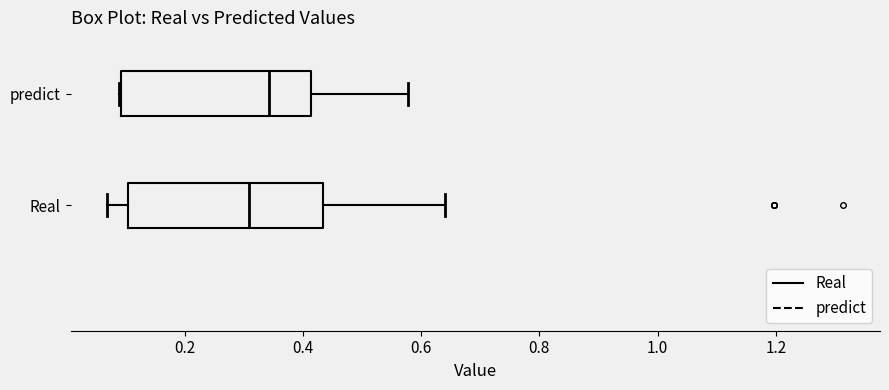

Which box's median line is the furthest to the left?

Real